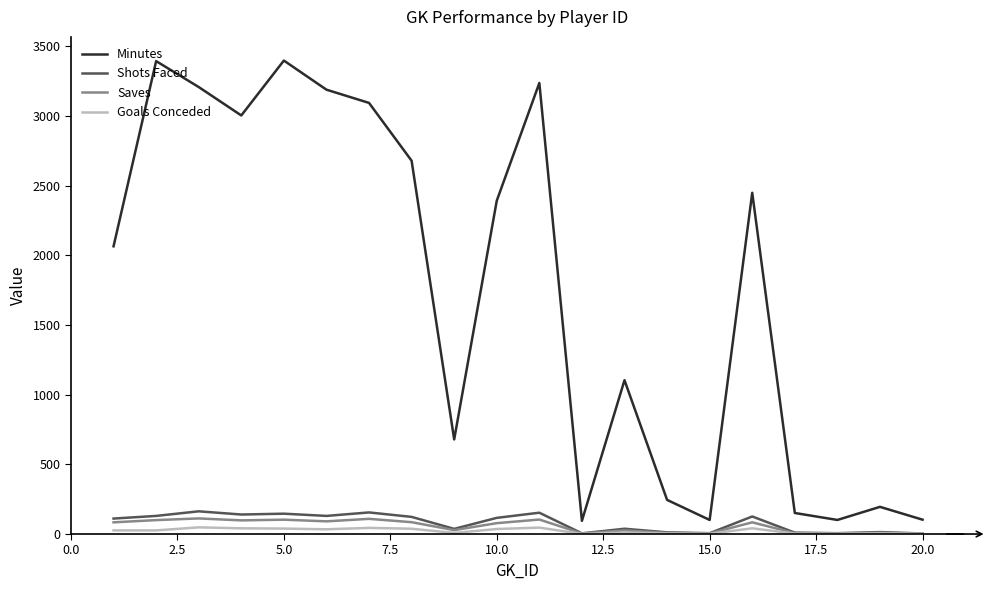

Which series has the largest total across all categories?

Minutes